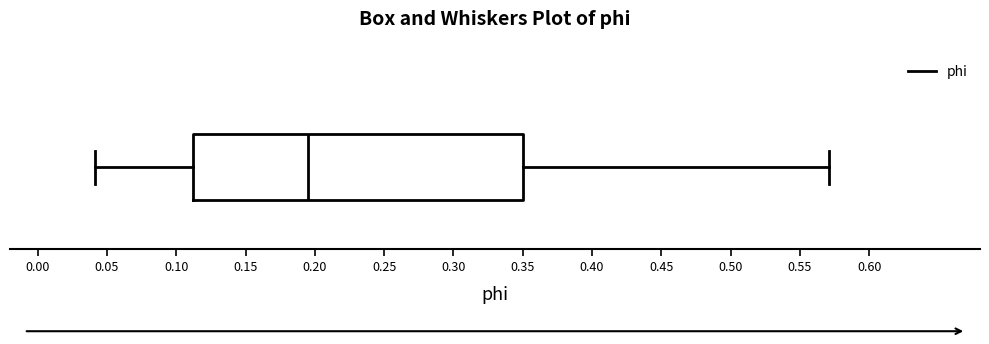

Transcribe this box plot: give where the median line is, the range the box spans, and where the two whiskers end, as read against the x-axis. The values are not printed on the chart, so give them approximately, as read against the axis.

median 0.195, box 0.110 to 0.350, whiskers 0.040 to 0.570